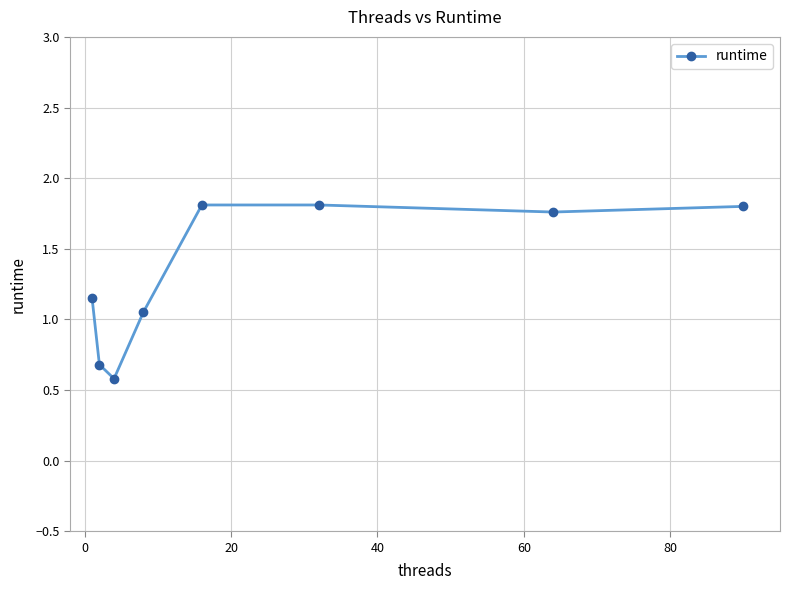

True or false: the data has more than 2 interior local peaks.

False